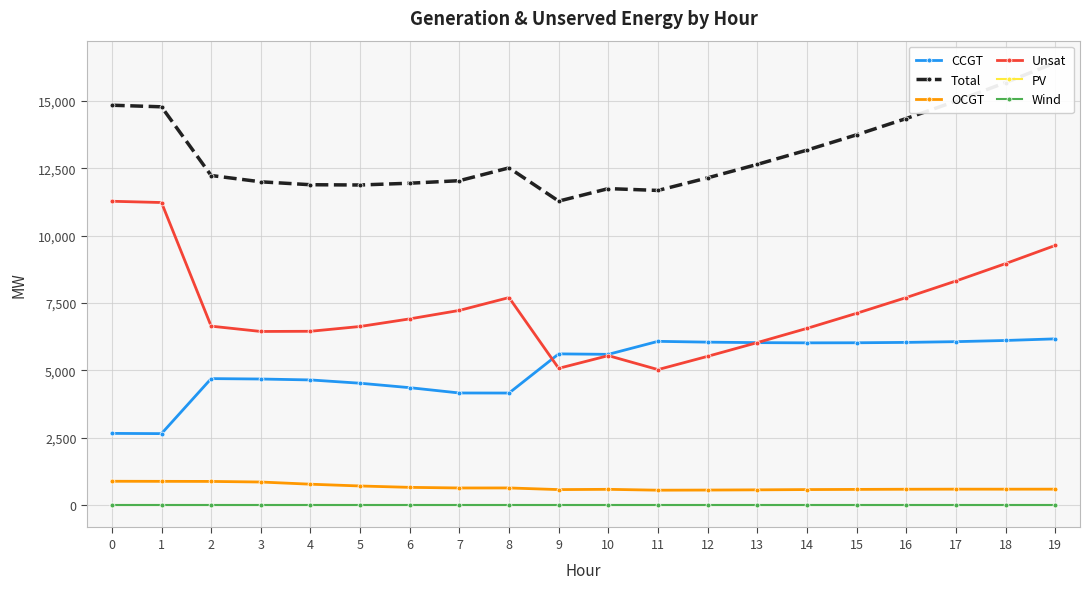

At which category does Unsat reach its first local valley?

3